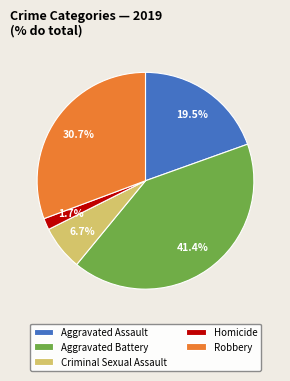

Is it true that Criminal Sexual Assault is 1% of the pie?

False